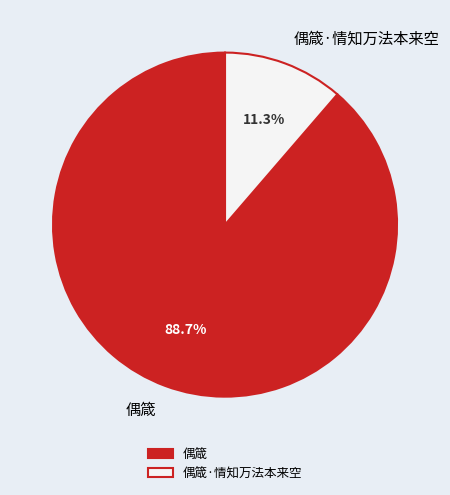

To the nearest percent, what portion does 偶箴·情知万法本来空 represent?

11%